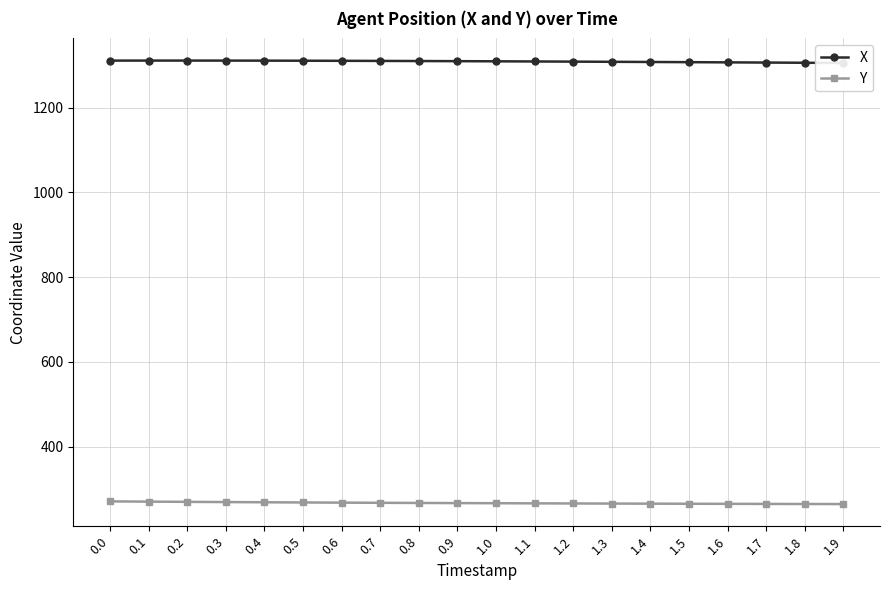

Reading left to right, transcribe all the data shown in this chart.

X: 1311.0	1311.0	1311.0	1311.0	1310.9	1310.7	1310.5	1310.2	1310.0	1309.7	1309.3	1308.9	1308.6	1308.2	1307.7	1307.3	1306.8	1306.4	1305.9	1305.4
Y: 270.6	270.0	269.5	269.0	268.5	268.1	267.6	267.2	266.9	266.6	266.2	266.0	265.7	265.4	265.2	265.0	264.8	264.6	264.4	264.3